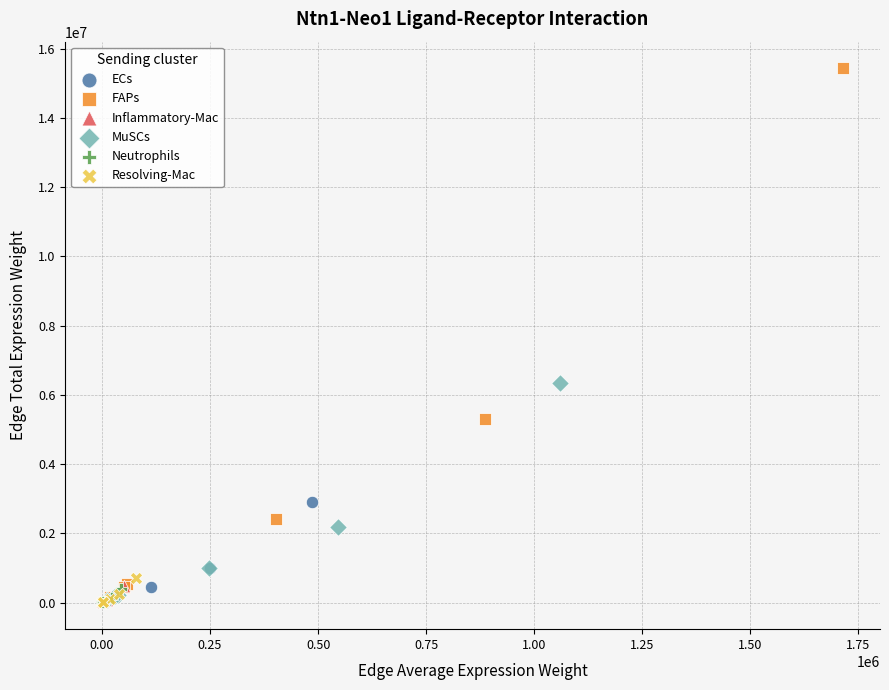

Which series reaches the maximum Y coordinate?

FAPs